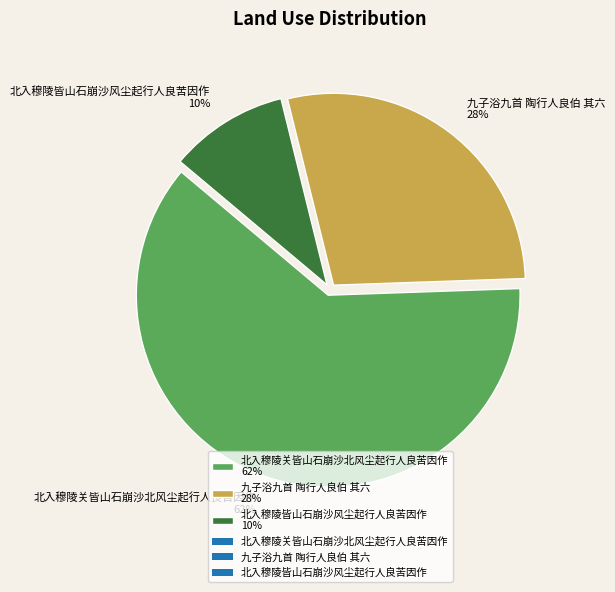

True or false: 九子浴九首 陶行人良伯 其六 accounts for 34% of the total.

False